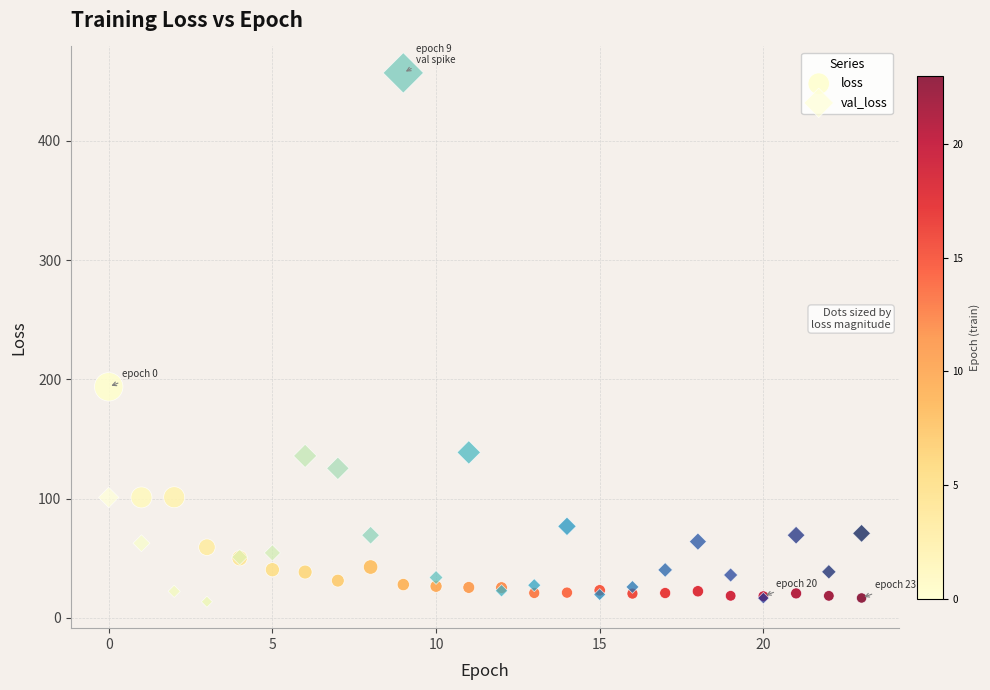

Across all series, what Y value is closest to 235?

193.7